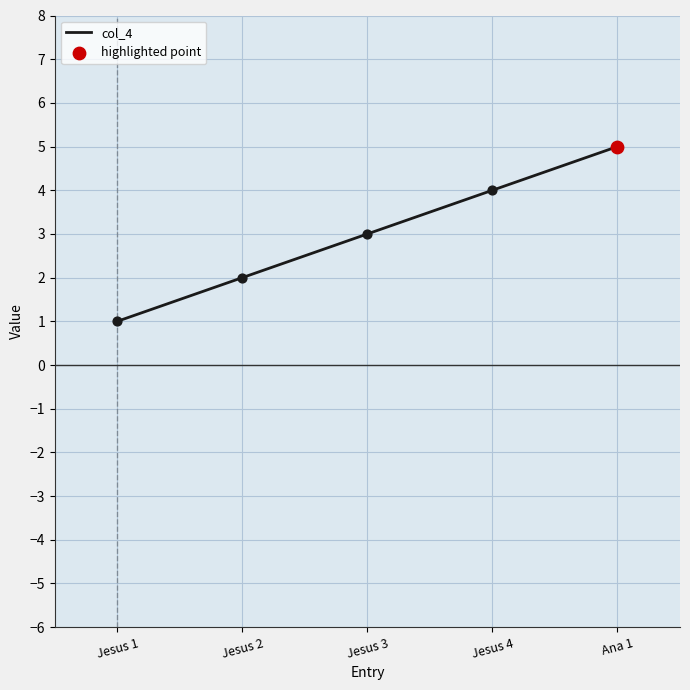

What is the change in value from Jesus 3 to Ana 1?

+2